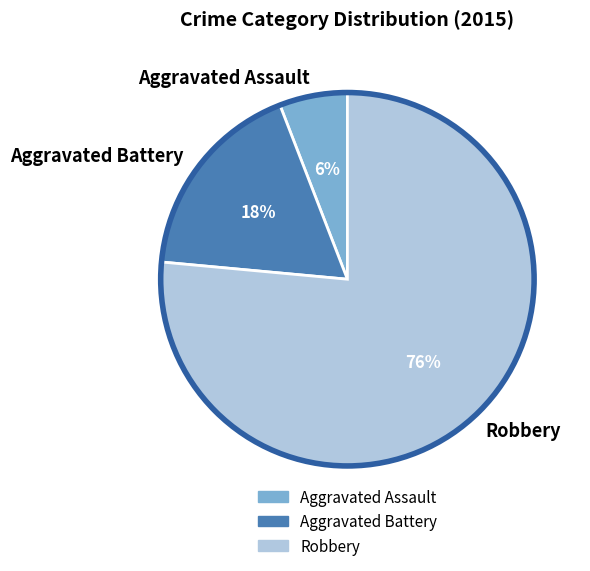

Is the sum of Aggravated Assault and Robbery greater than half?

Yes